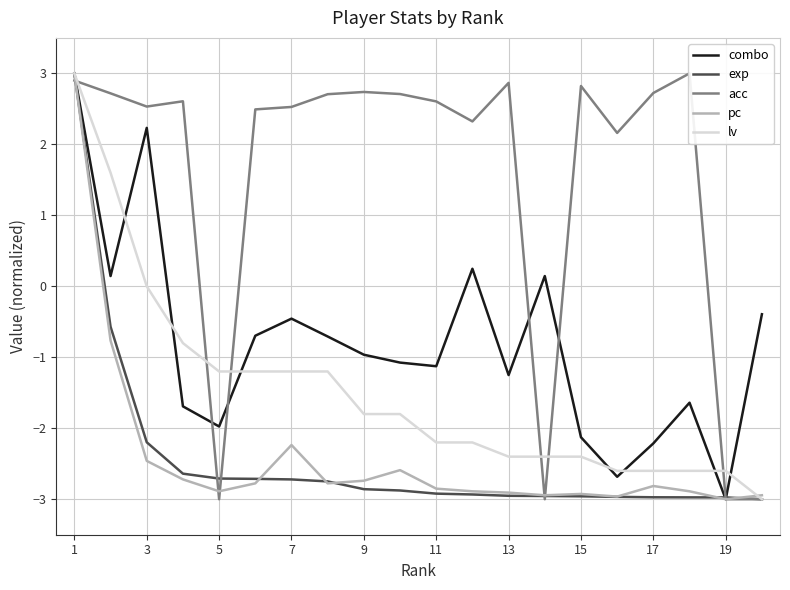

True or false: exp has more than 0 interior local peaks.

False